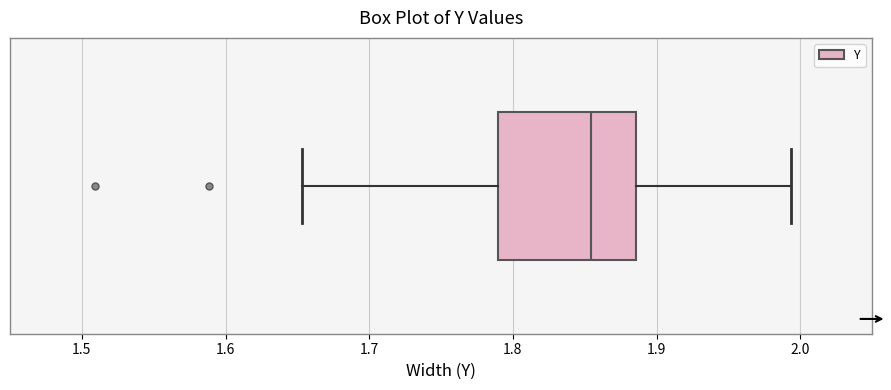

Read this box plot against the x-axis: the position of the median line, the range covered by the box, and the ends of both whiskers. The values are not printed on the chart, so give them approximately, as read against the axis.

median 1.85, box 1.79 to 1.89, whiskers 1.65 to 1.99